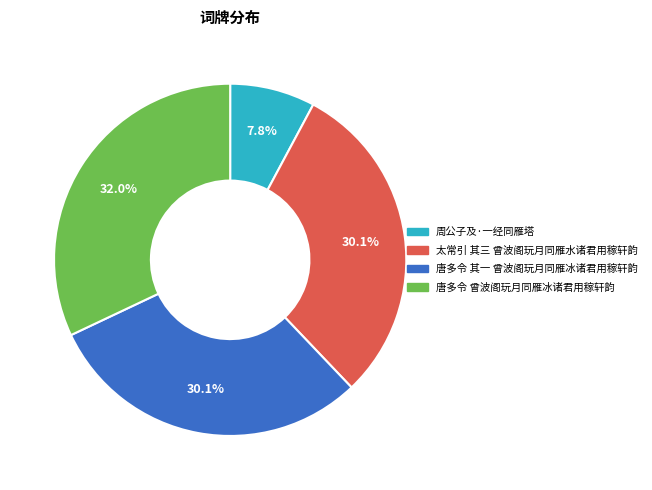

Approximately how many times larger is the value at 周公子及·一经同雁塔 compared to 太常引 其三 曾波阁玩月同雁水诸君用稼轩韵?

0.3